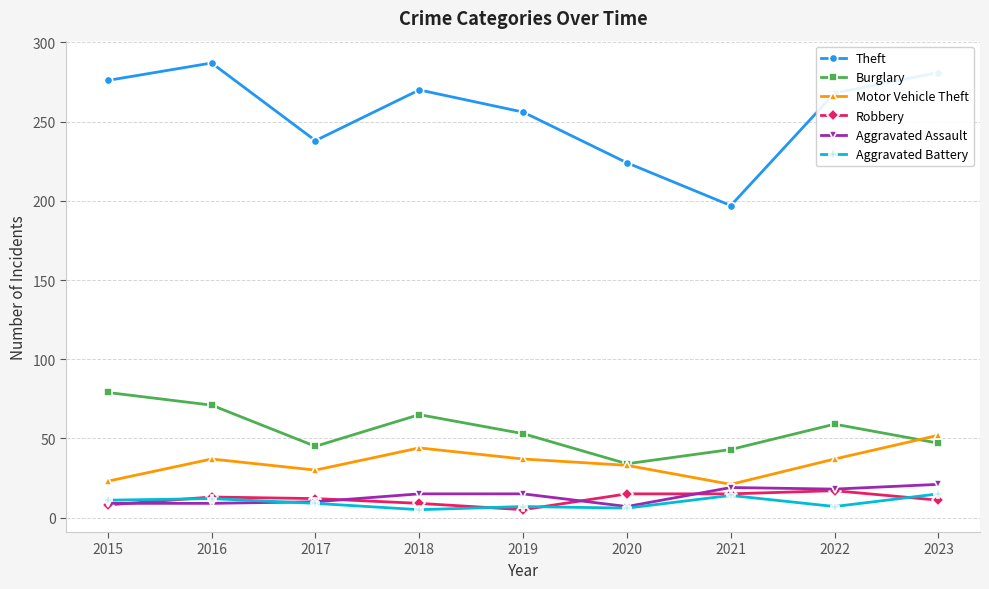

What are all the series names shown in the legend?

Theft, Burglary, Motor Vehicle Theft, Robbery, Aggravated Assault, Aggravated Battery